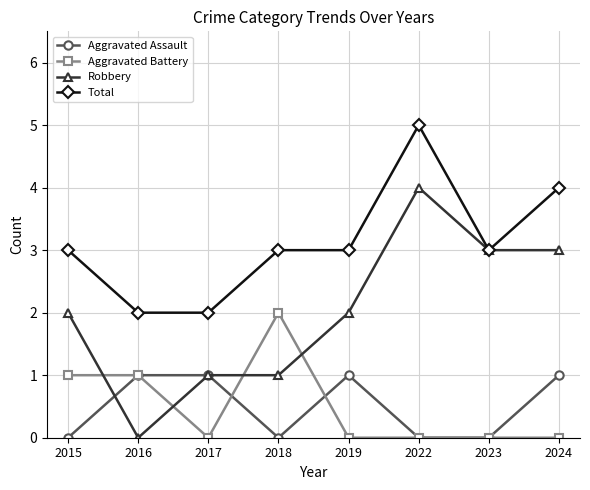

What is the difference between the second highest and second lowest values in the Aggravated Battery series?

1